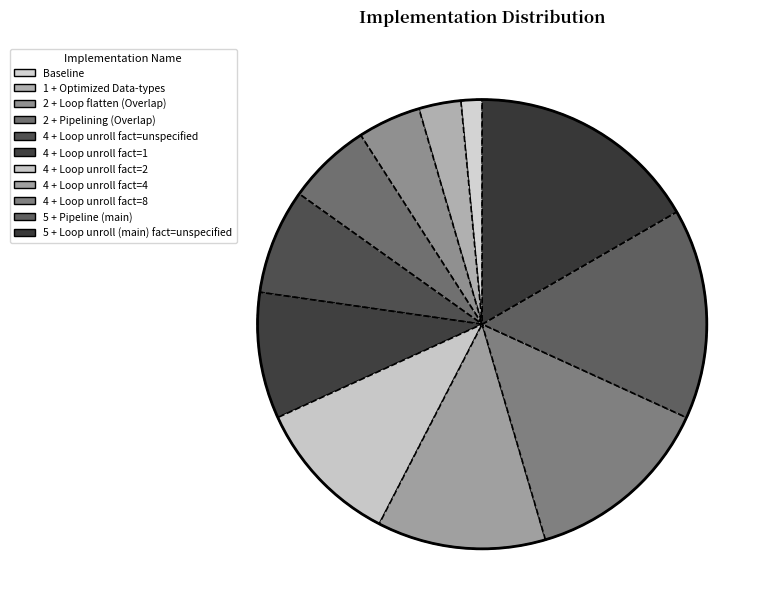

Rank the categories by value from lowest to highest.

Baseline, 1 + Optimized Data-types, 2 + Loop flatten (Overlap), 2 + Pipelining (Overlap), 4 + Loop unroll fact=unspecified, 4 + Loop unroll fact=1, 4 + Loop unroll fact=2, 4 + Loop unroll fact=4, 4 + Loop unroll fact=8, 5 + Pipeline (main), 5 + Loop unroll (main) fact=unspecified